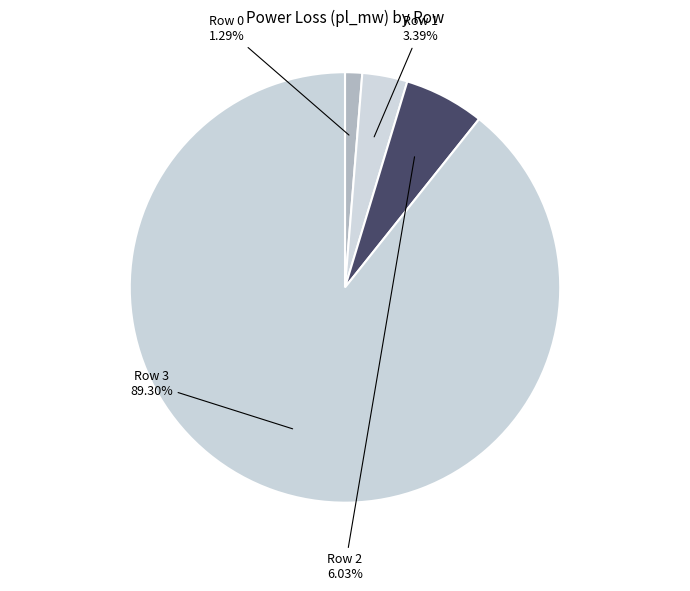

To the nearest percent, what is the difference between the largest and smallest slice percentages?

88%